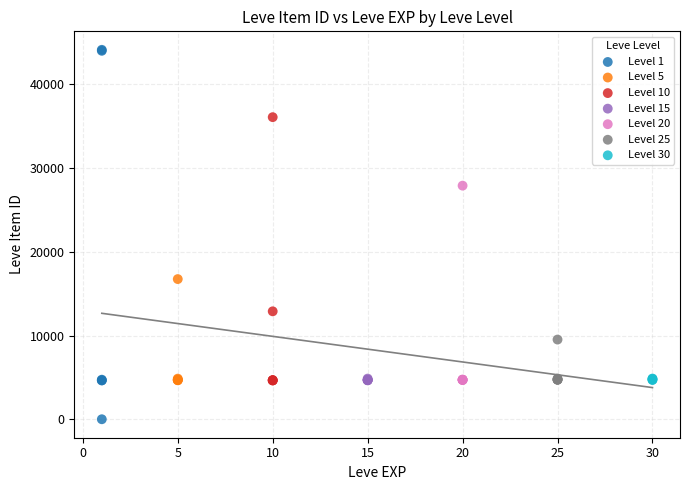

Which series reaches the maximum Y coordinate?

Level 1